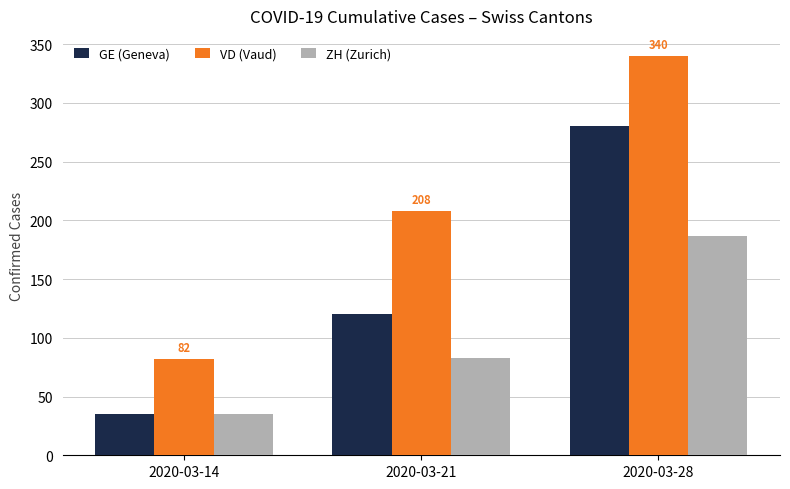

How many groups of bars are there?

3